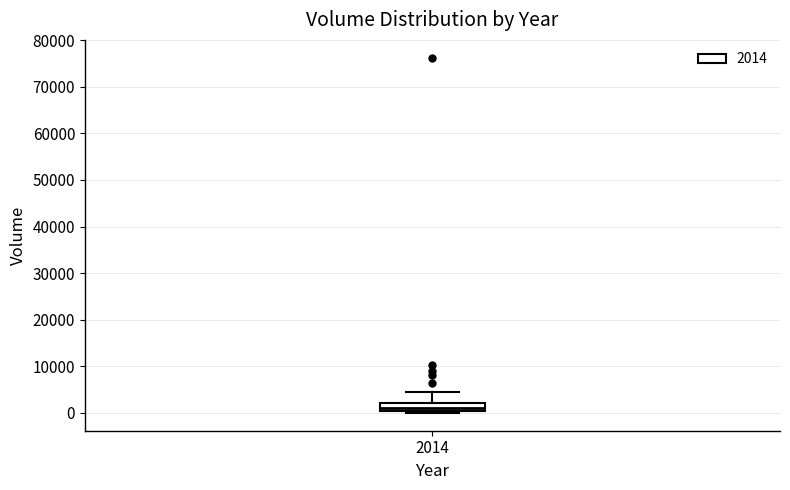

Read this box plot against the y-axis: the position of the median line, the range covered by the box, and the ends of both whiskers. The values are not printed on the chart, so give them approximately, as read against the axis.

median 1000, box 0 to 2000, whiskers 0 (just below the box's lower edge) to 4000